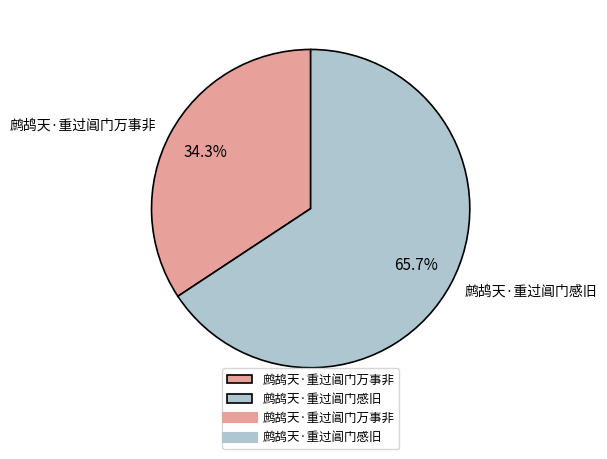

To the nearest percent, what is the difference between the 鹧鸪天·重过阊门万事非 and 鹧鸪天·重过阊门感旧 slice percentages?

31%